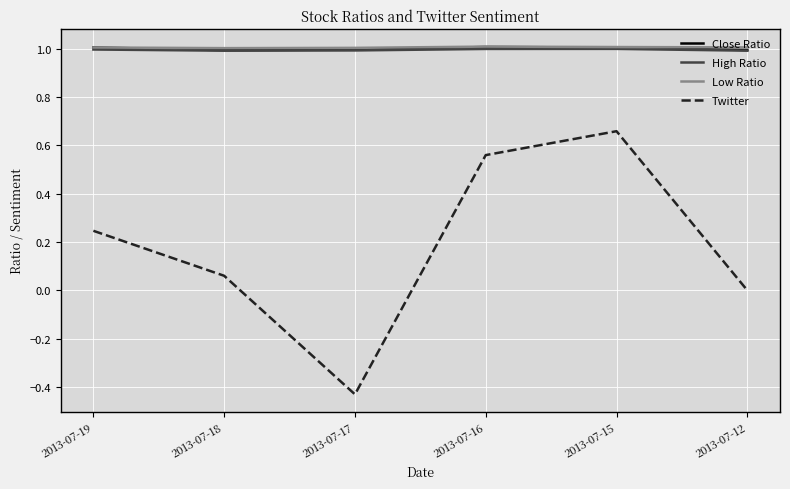

What is the difference between the highest and lowest values at 2013-07-15?

0.3